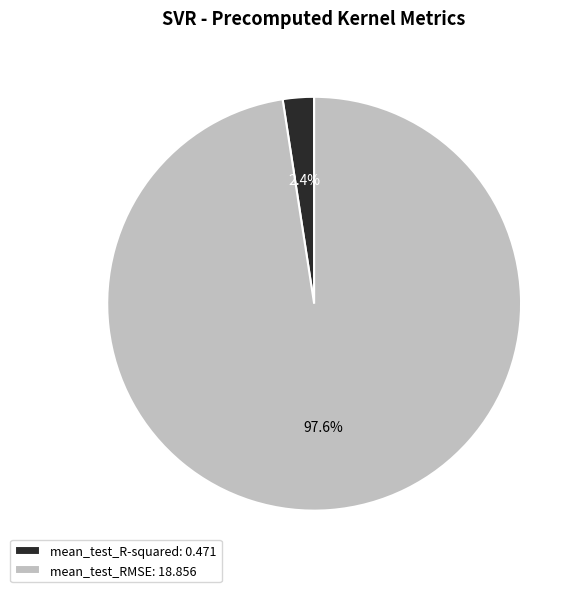

Between mean_test_R-squared: 0.471 and mean_test_RMSE: 18.856, which is larger?

mean_test_RMSE: 18.856